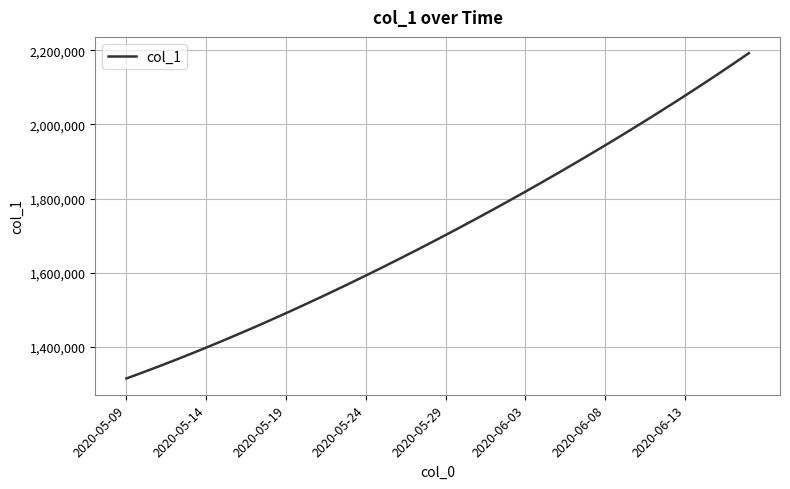

What is the smallest value displayed?

1315099.0